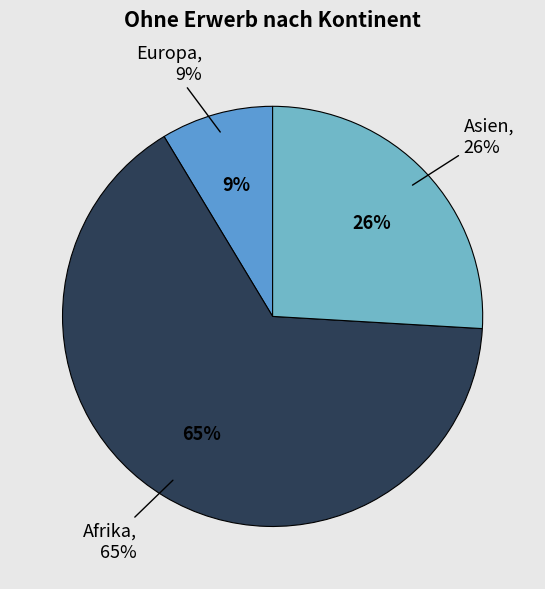

To the nearest percent, what portion does Afrika represent?

65%